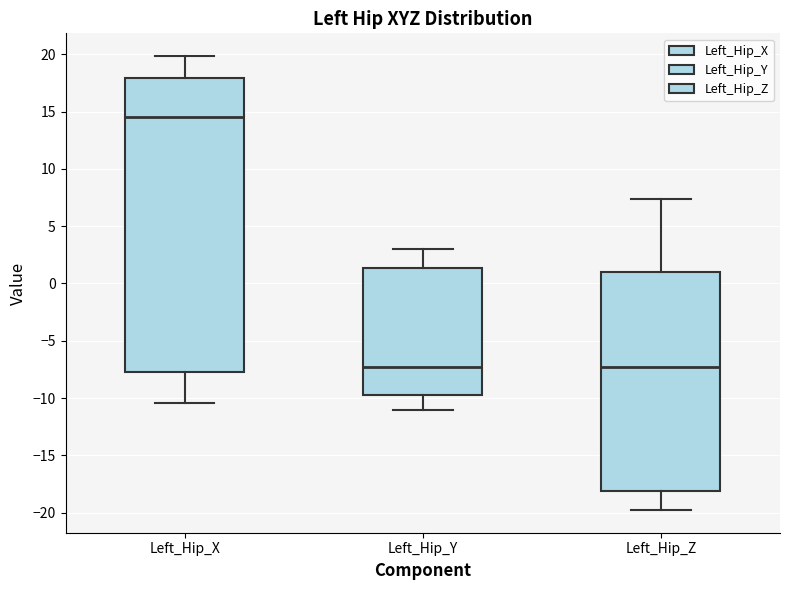

Which box has the highest median line?

Left_Hip_X